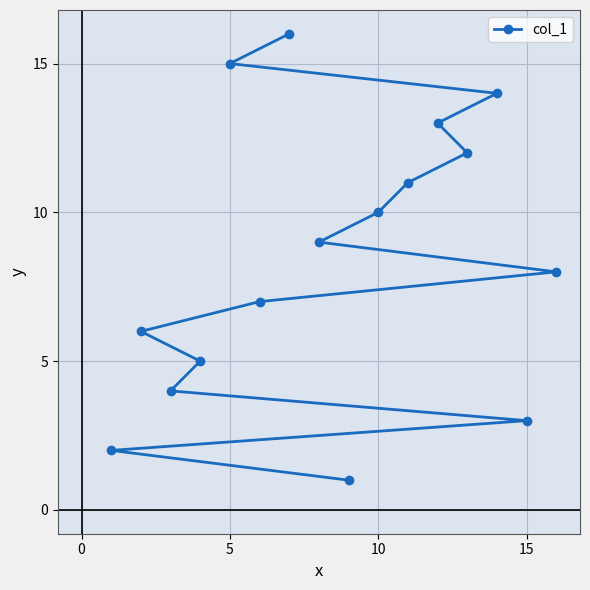

Is this an area chart (filled region under the line)?

No